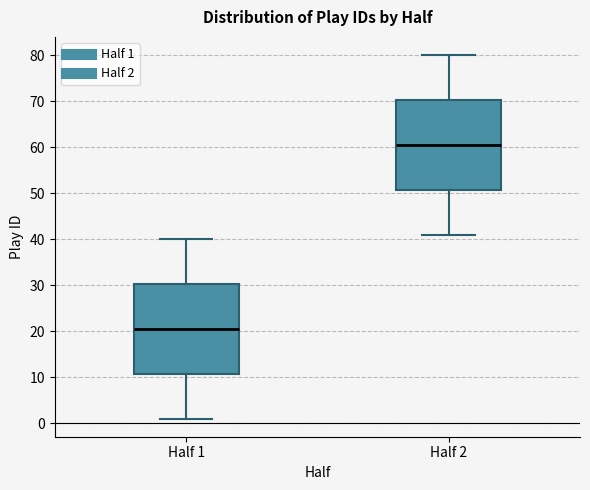

Where is the lower edge of the box for Half 2 on the y-axis? The values are not printed on the chart, so give them approximately, as read against the axis.

51